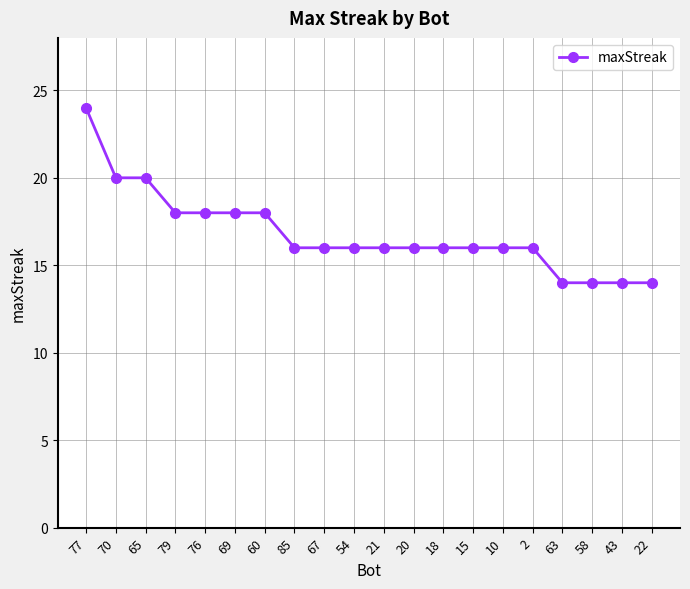

What is the smallest value displayed?

14